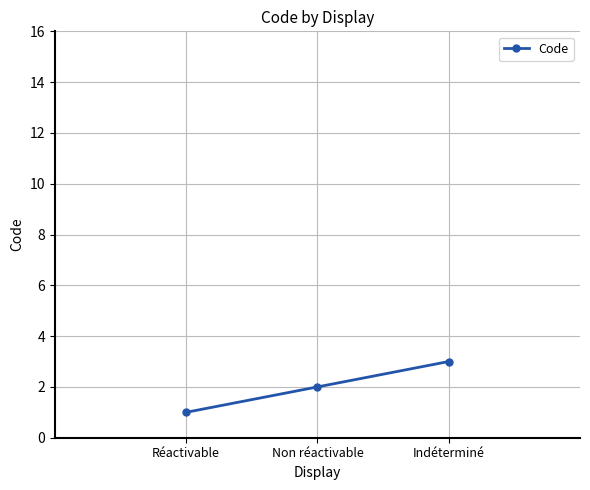

Reading left to right, list all the values displayed in this chart.

Réactivable=1	Non réactivable=2	Indéterminé=3